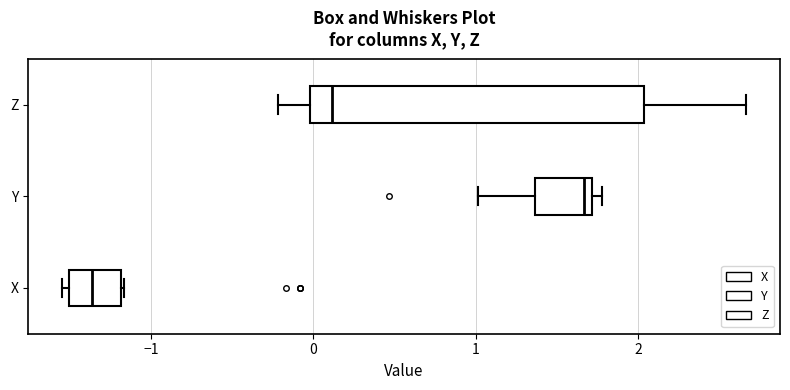

Which box's median line is the furthest to the right?

Y